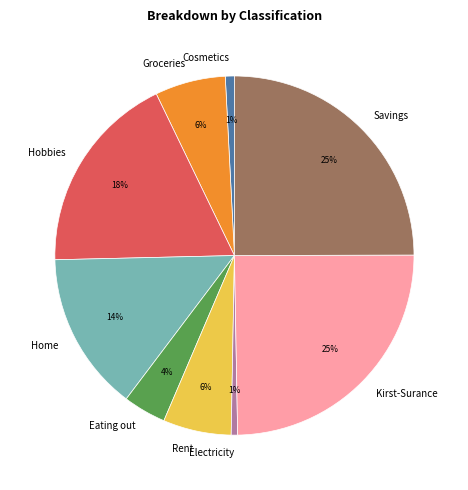

Between Savings and Rent, which is larger?

Savings